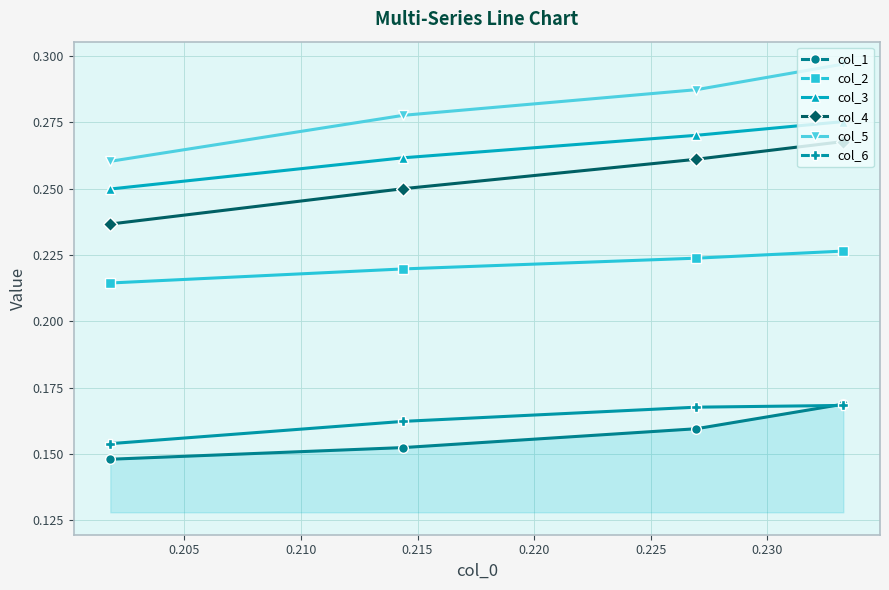

What is the average value of the col_2 series?

0.2